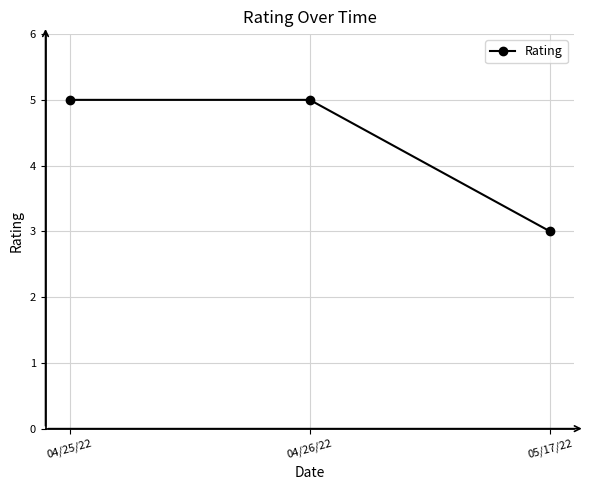

What position from the left is 05/17/22?

3